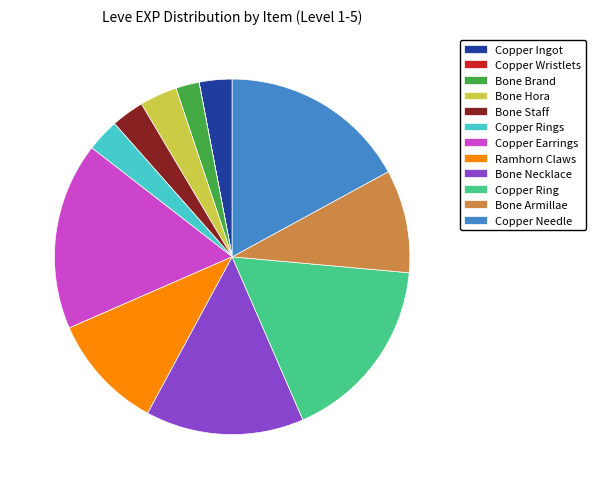

The Bone Staff slice represents 3% of the pie. True or false?

True